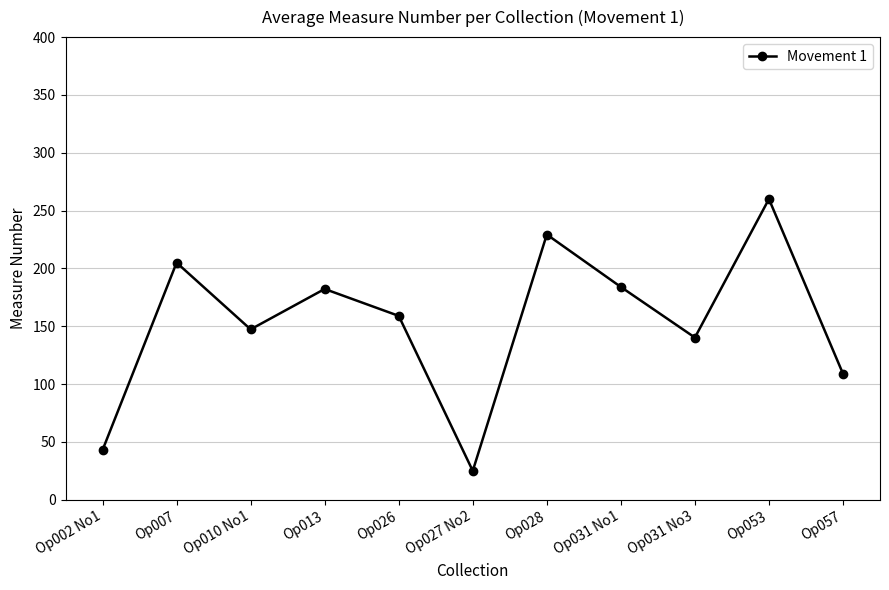

What is the approximate value at Op057?

109.0